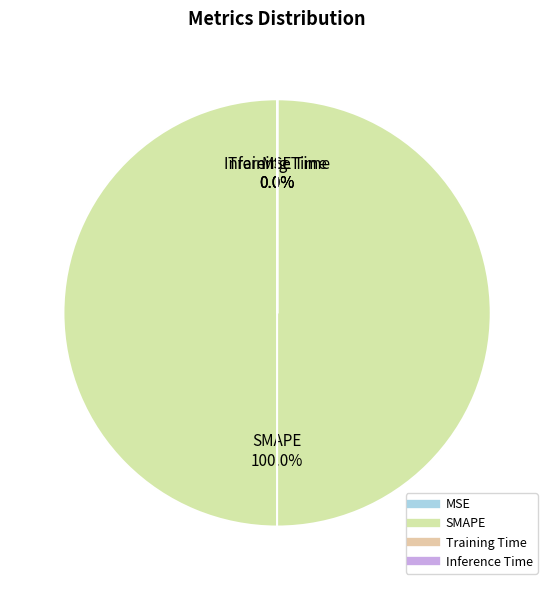

Which slice is the largest?

SMAPE